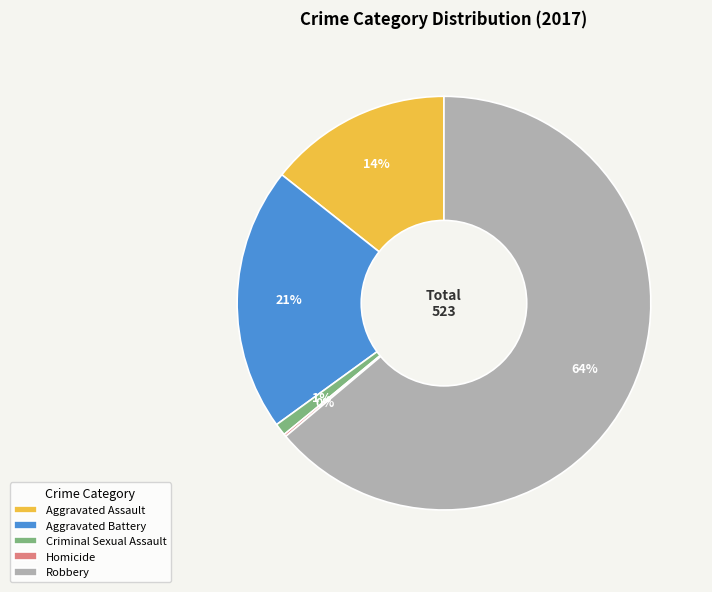

Is there a majority slice in this chart?

Yes